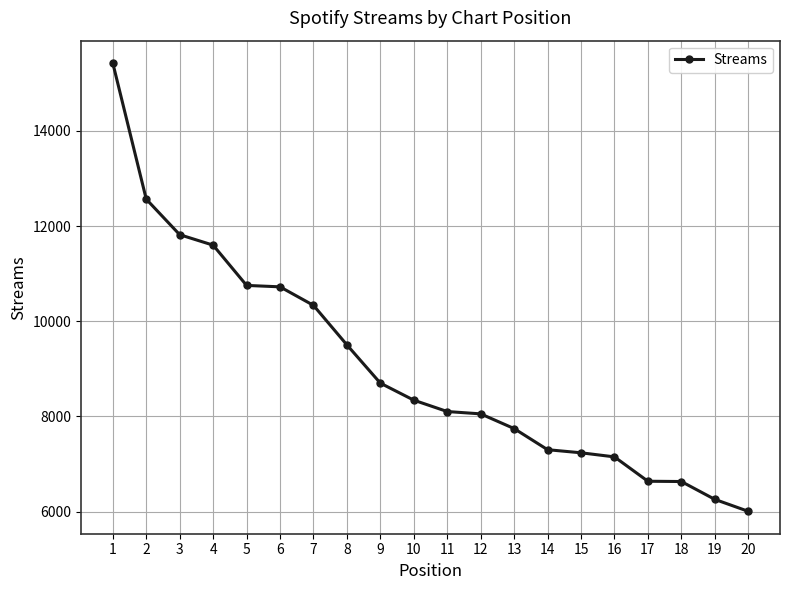

The chart shows a value of 5188 at 13. True or false?

False